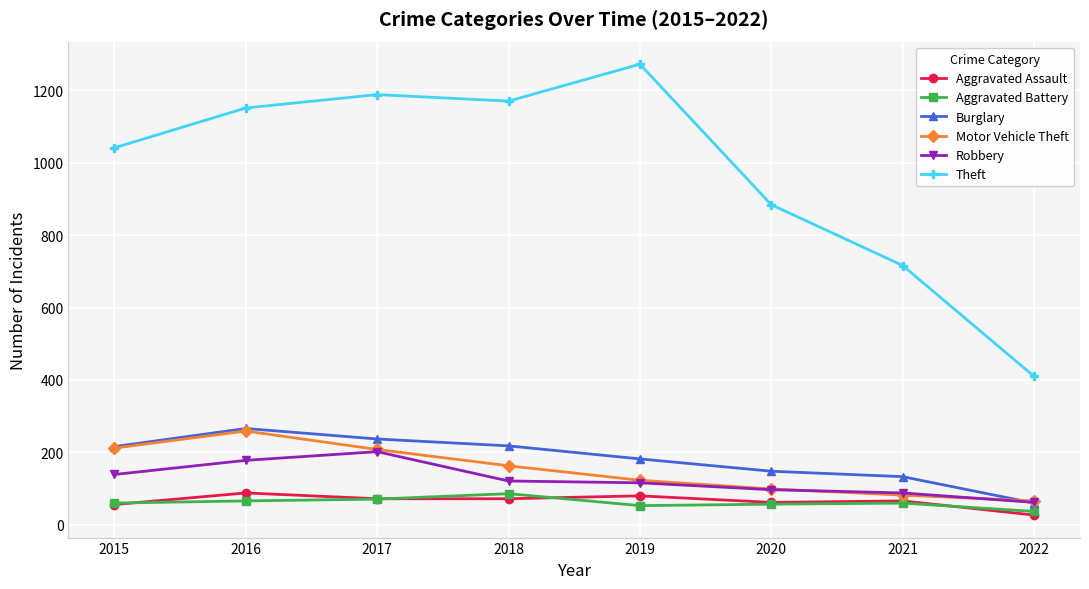

Between 2019 and 2022, which series saw the biggest shift?

Theft